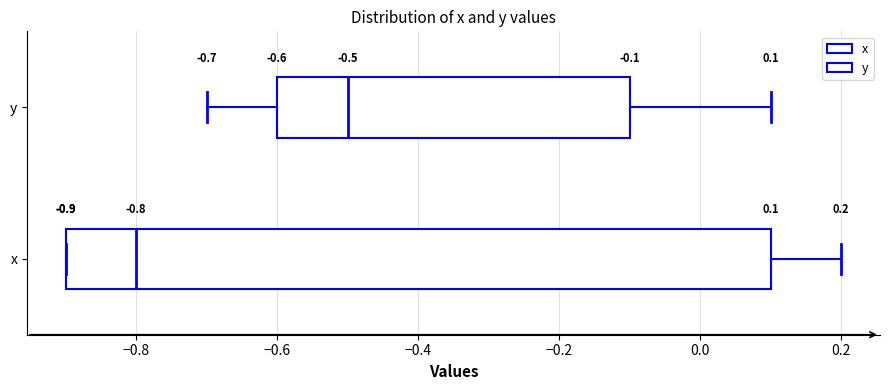

Which box's median line is the furthest to the right?

y